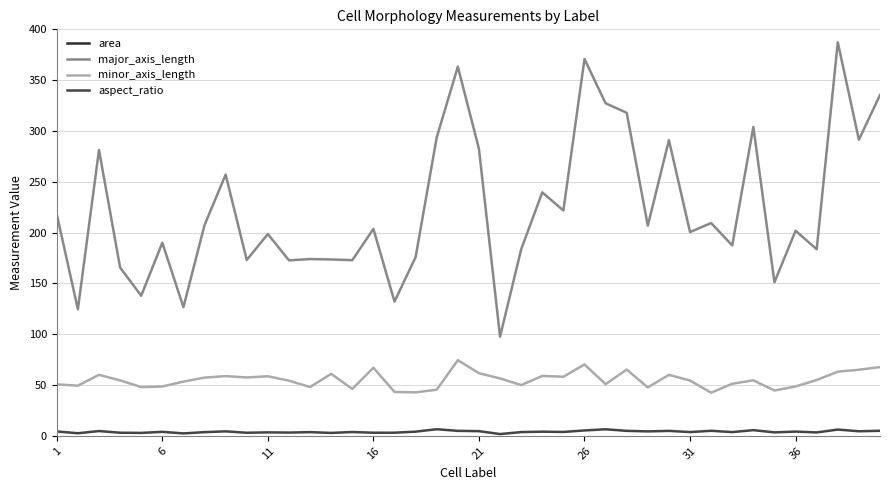

True or false: minor_axis_length and major_axis_length cross at least once.

False